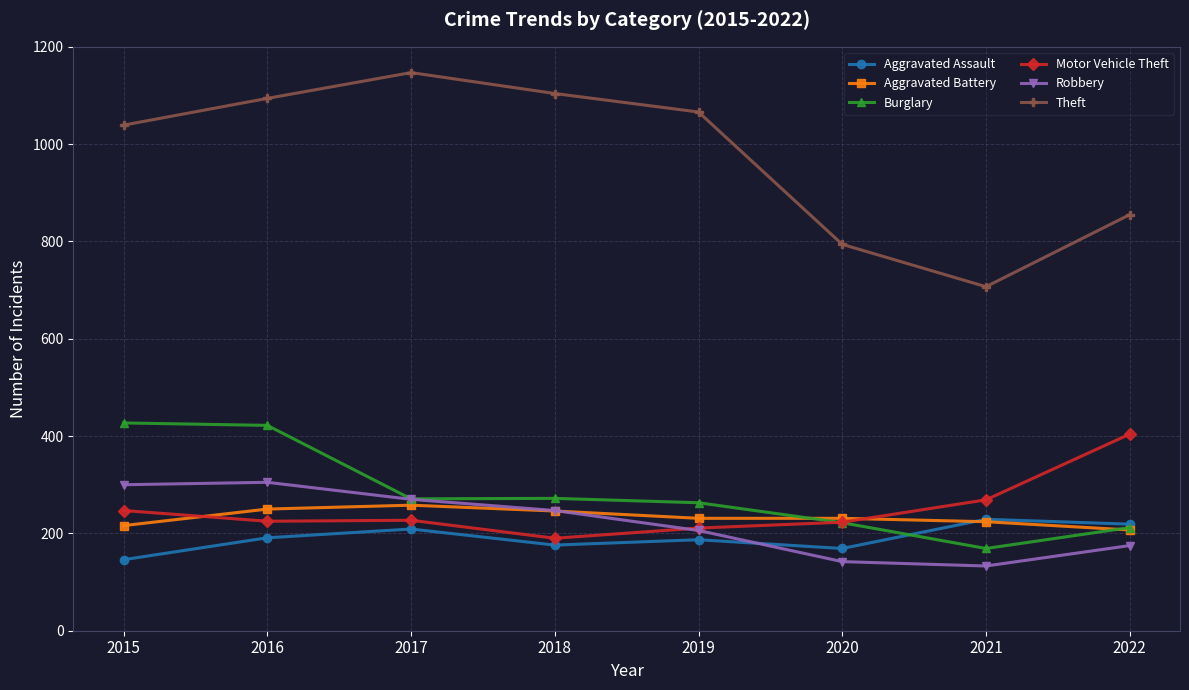

True or false: Motor Vehicle Theft and Theft intersect in this chart.

False